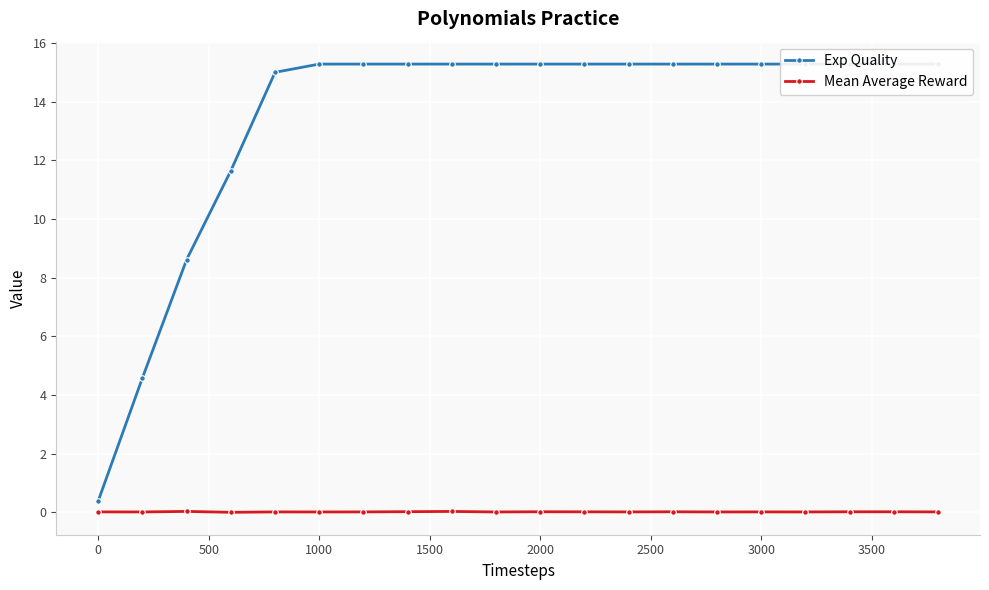

True or false: Mean Average Reward has more than 0 points higher than both neighbors.

True